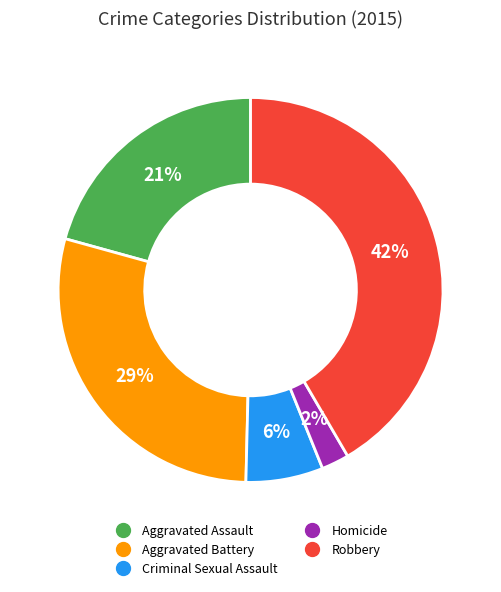

To the nearest percent, what is the combined percentage of Aggravated Assault and Aggravated Battery?

50%